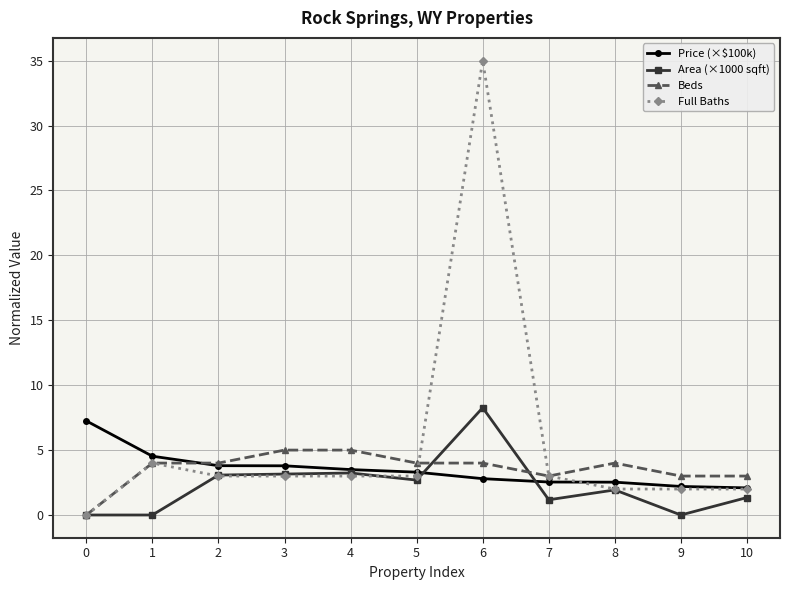

True or false: Area (×1000 sqft) has a value of 13.2 at 6.

False